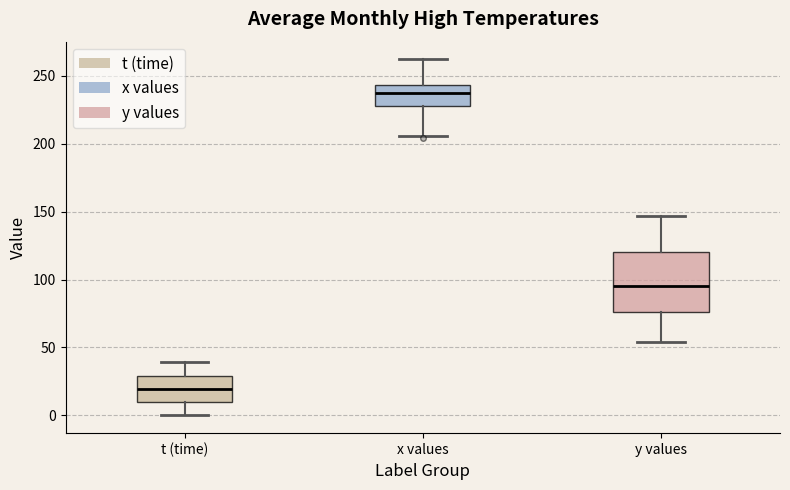

Reading left to right, read every box against the y-axis: the position of its median line, the range the box covers, and the ends of its whiskers. The values are not printed on the chart, so give them approximately, as read against the axis.

t (time): median 20, box 10 to 30, whiskers 0 to 40
x values: median 240, box 230 to 245, whiskers 205 to 260
y values: median 95, box 75 to 120, whiskers 55 to 145